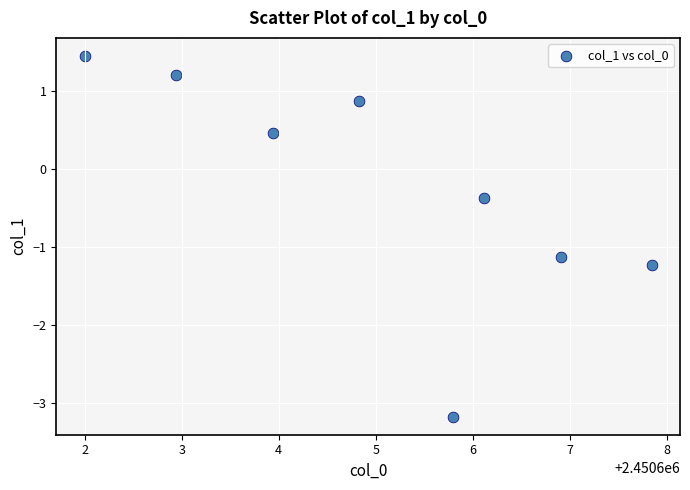

What Y value in the scatter plot is closest to 0?

-0.4